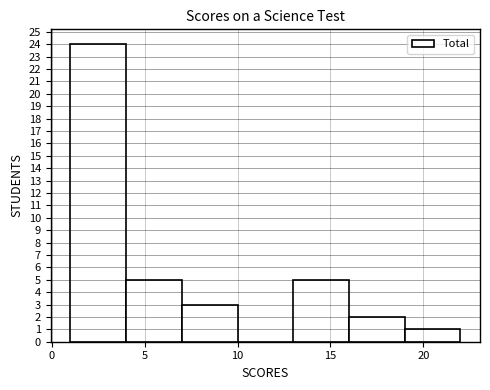

What is the height of the bar covering 1 to 4 on the x-axis? The values are not printed on the chart, so give them approximately, as read against the axis.

24